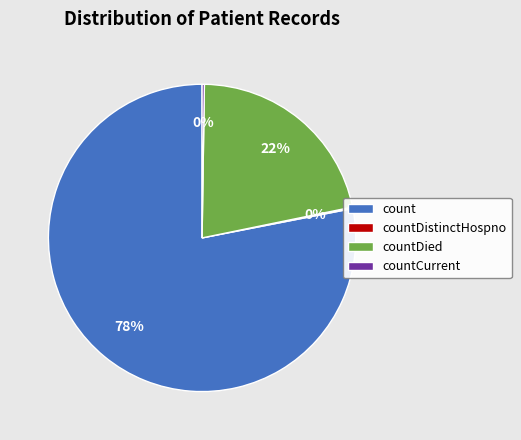

The countDied slice represents 33% of the pie. True or false?

False